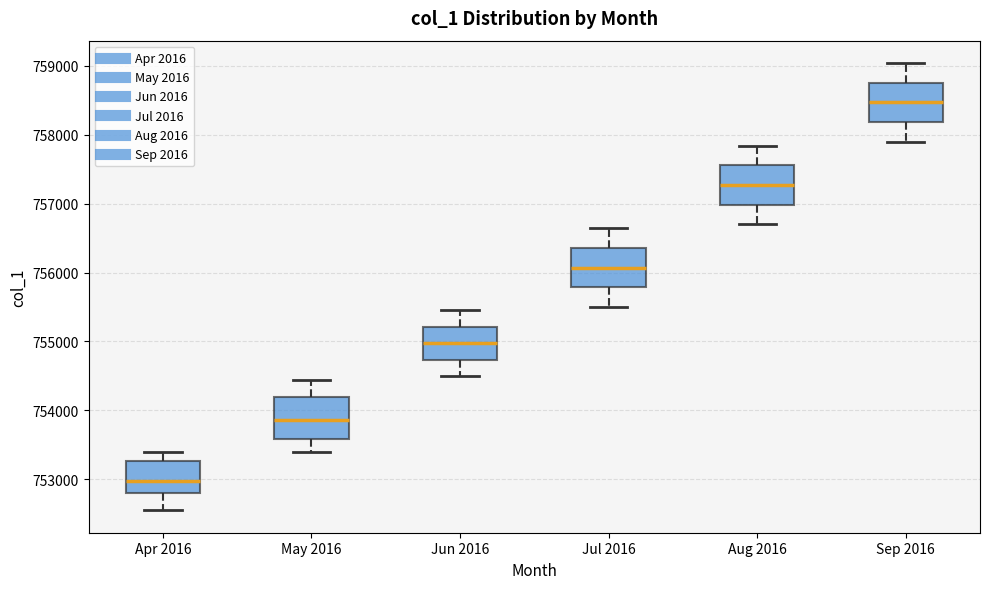

Which box's median line is the lowest?

Apr 2016